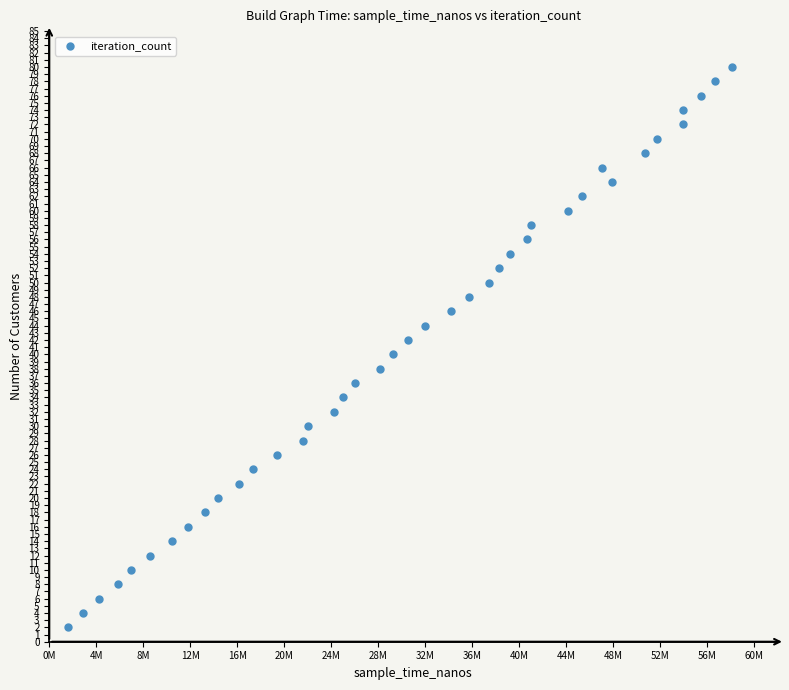

What is the range of Y values (max minus min)?

78